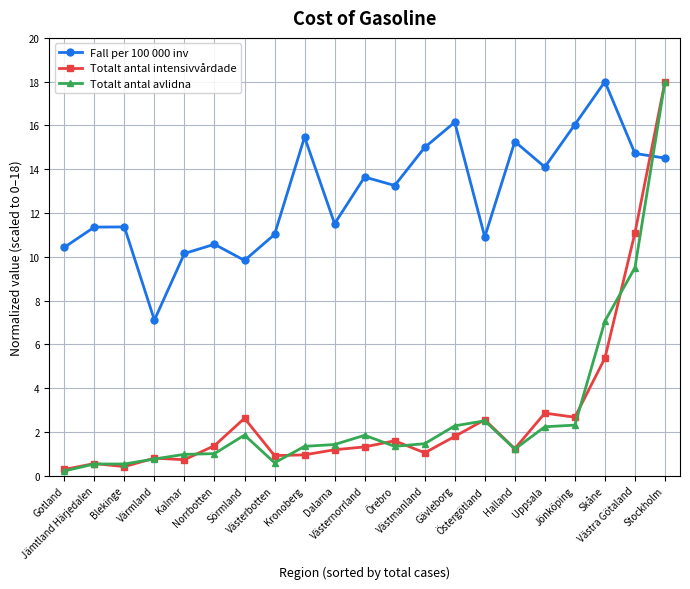

What is the difference between the Fall per 100 000 inv values at Jämtland Härjedalen and Halland?

3.9